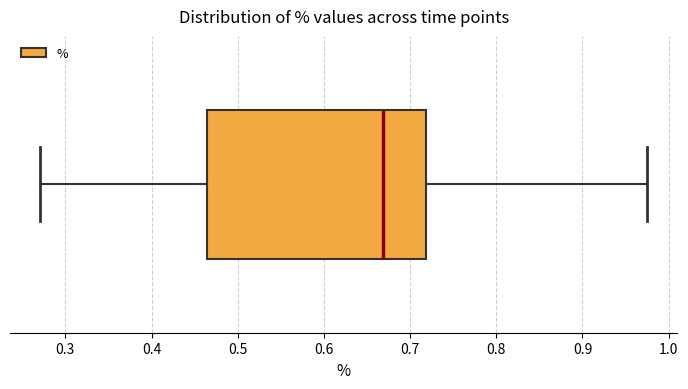

Where does the median line of the box sit on the x-axis? The values are not printed on the chart, so give them approximately, as read against the axis.

0.67